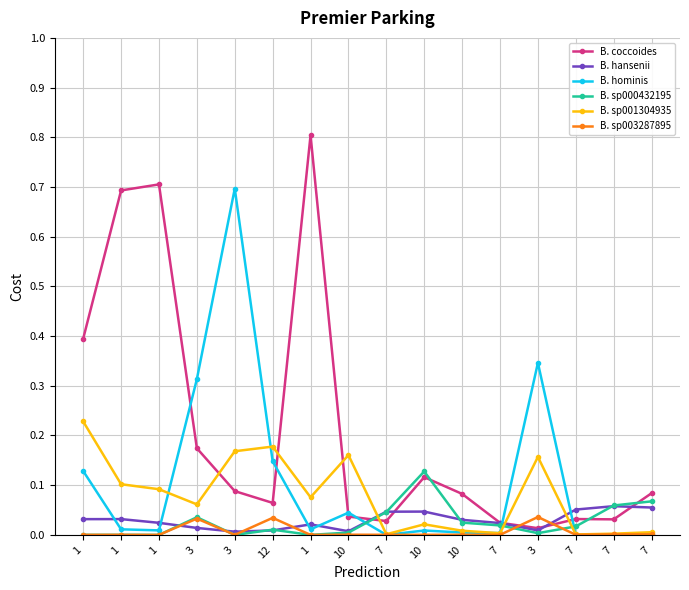

How many lines are shown in the chart?

6